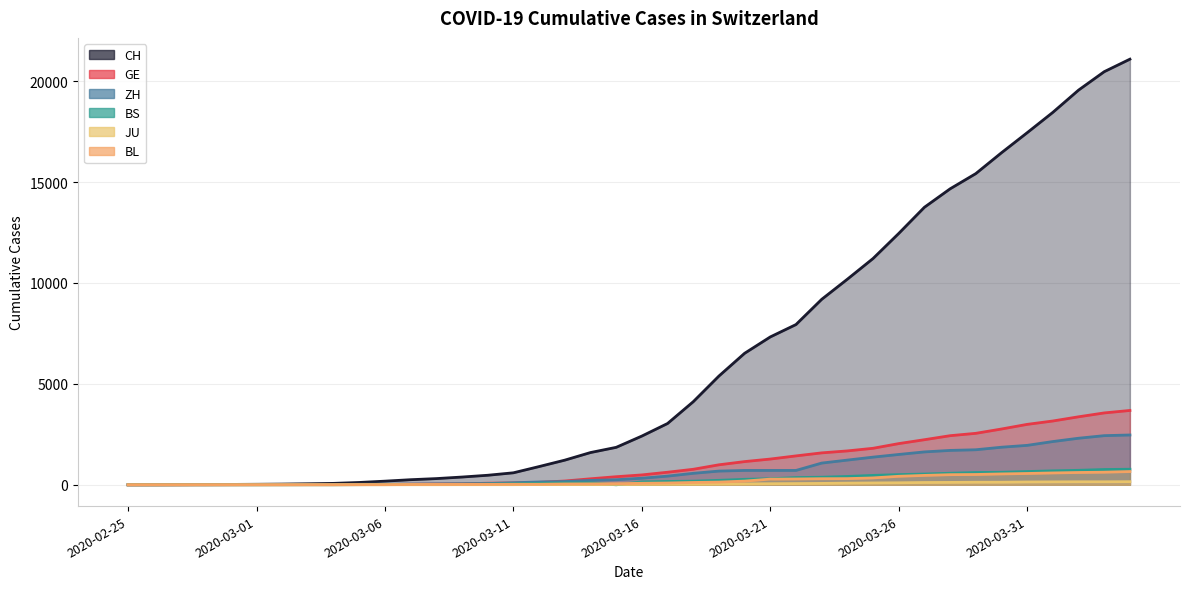

Which series has the largest range (max minus min)?

CH